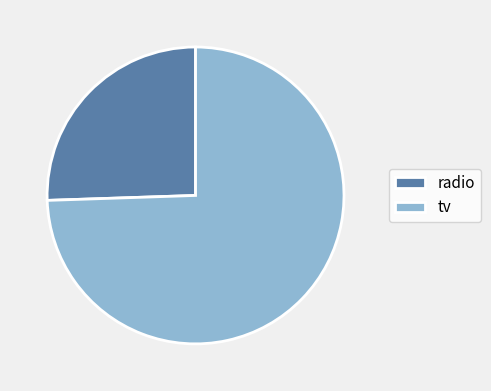

Between radio and tv, which is larger?

tv